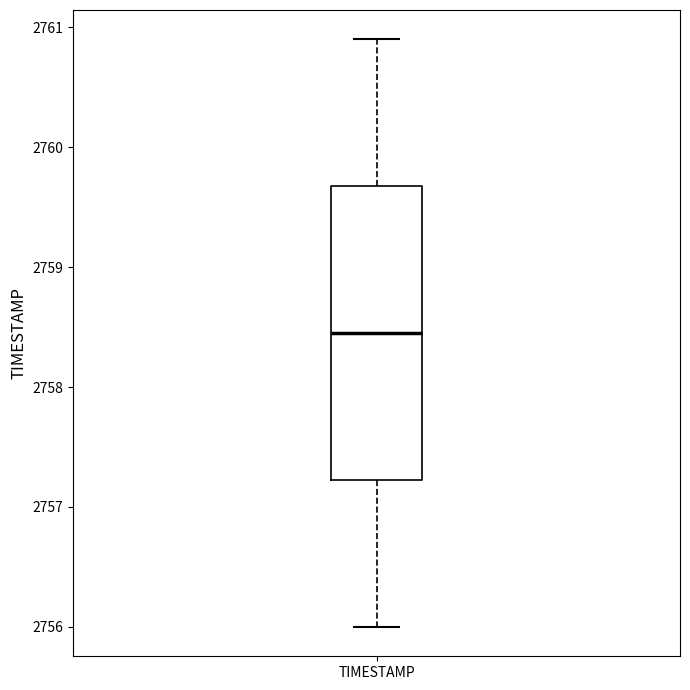

Read this box plot against the y-axis: the position of the median line, the range covered by the box, and the ends of both whiskers. The values are not printed on the chart, so give them approximately, as read against the axis.

median 2758.5, box 2757.2 to 2759.7, whiskers 2756.0 to 2760.9